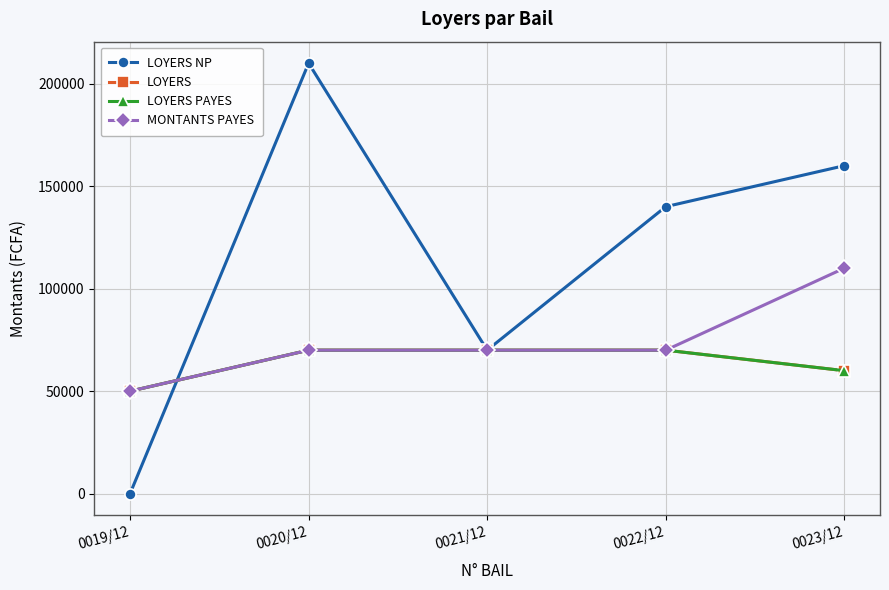

What is the difference between the highest and lowest values at 0022/12?

70000